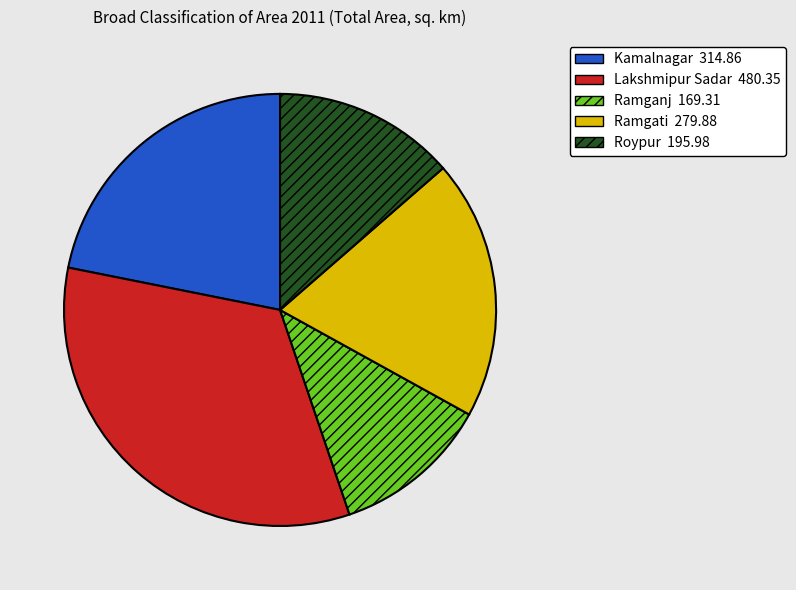

The Kamalnagar slice represents 7% of the pie. True or false?

False